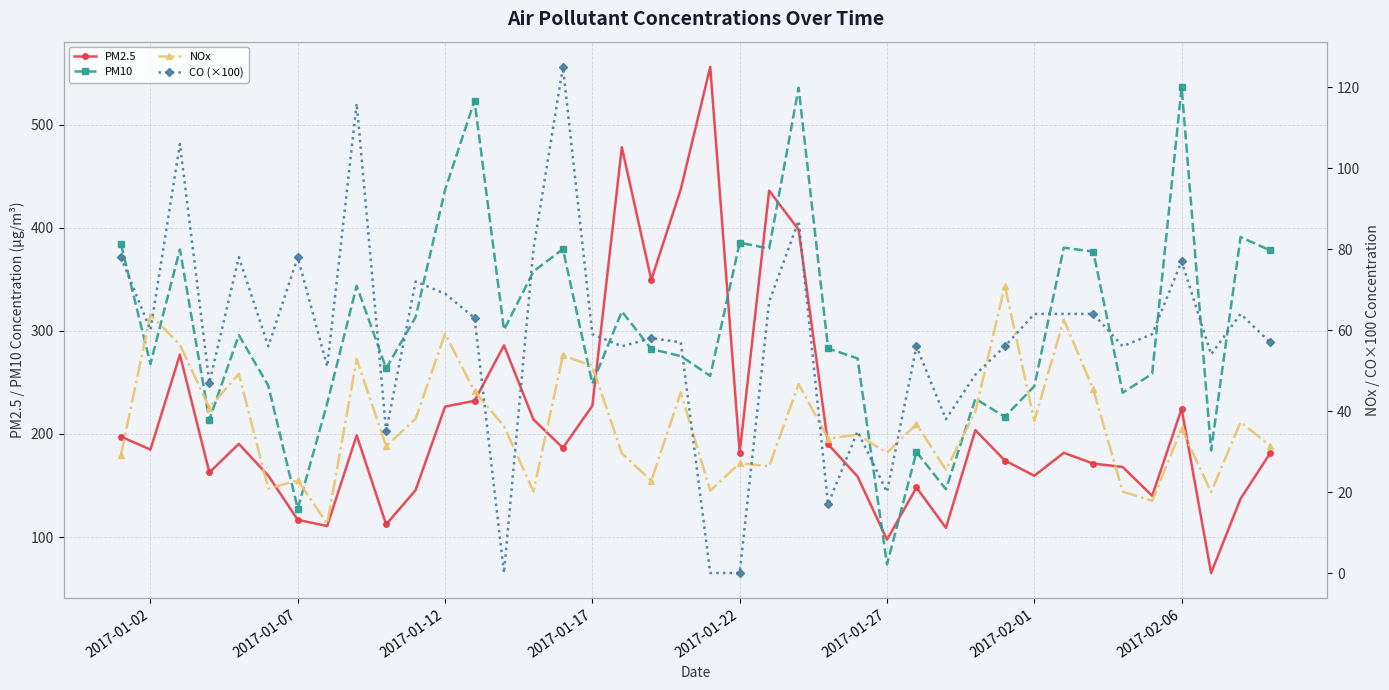

How many categories are shown in the chart?

40